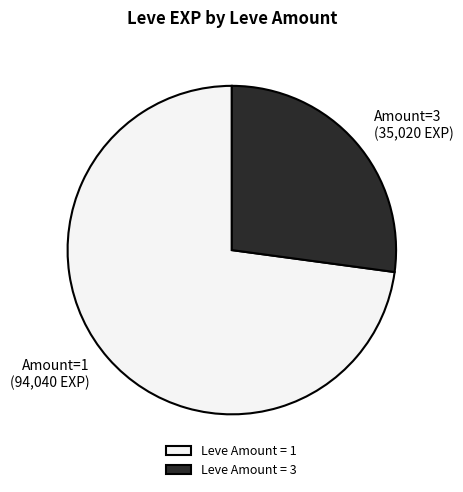

Is there any slice that represents more than half of the pie?

Yes